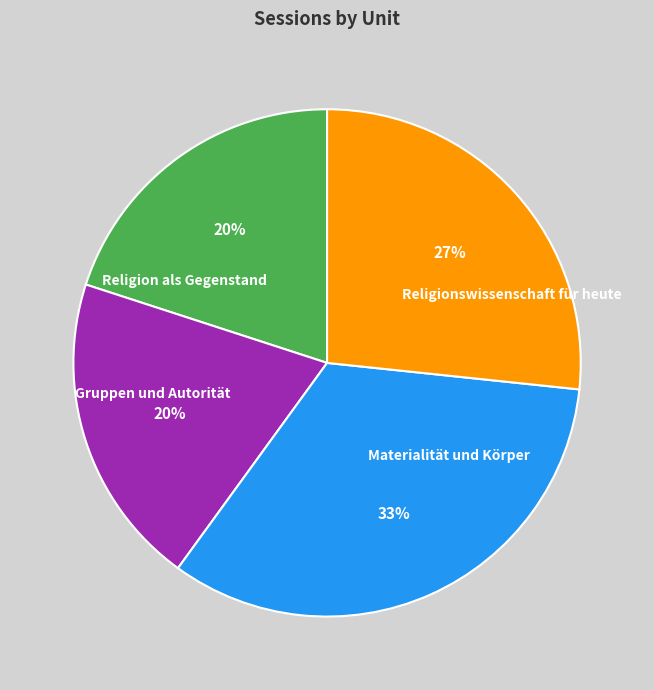

Does any single category account for the majority?

No